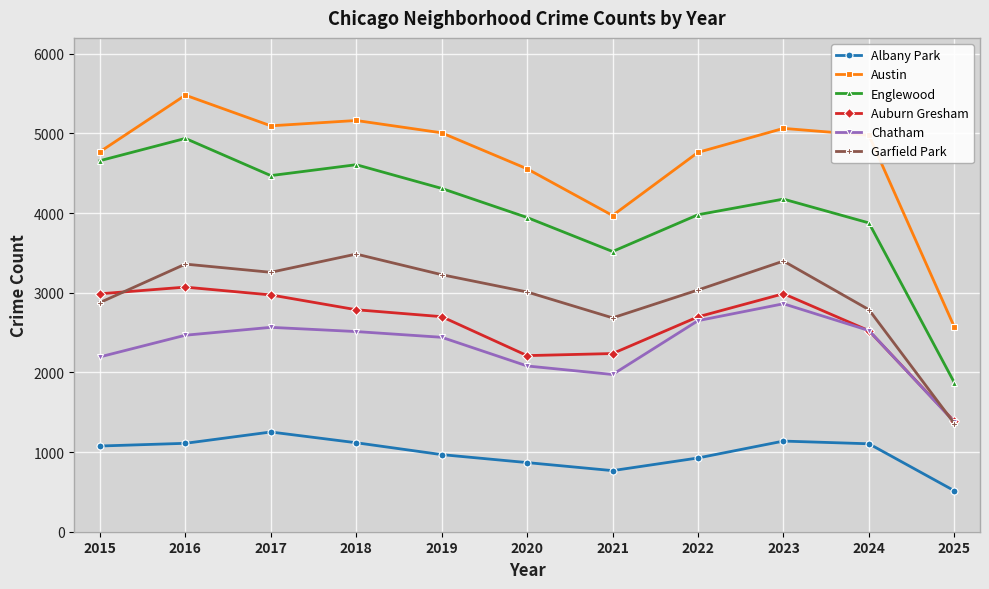

What is the sum of the Austin values at 2019 and 2025?

7578